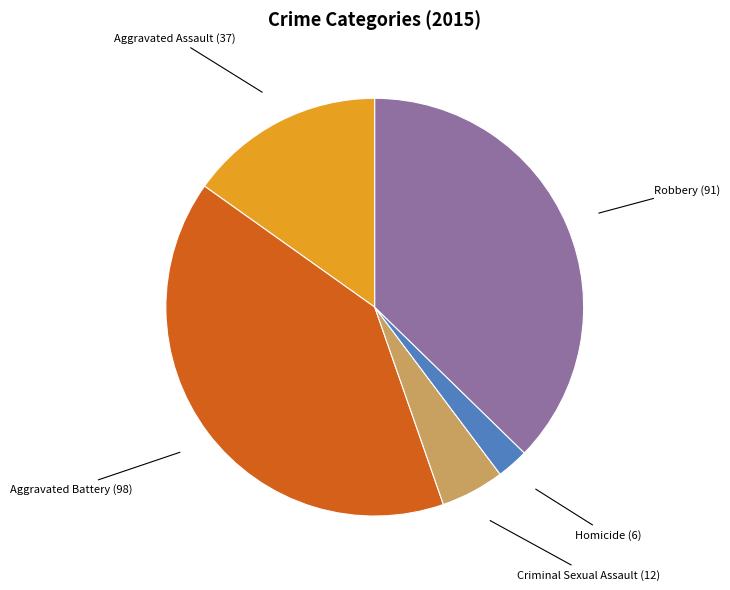

Is there any slice that represents more than half of the pie?

No